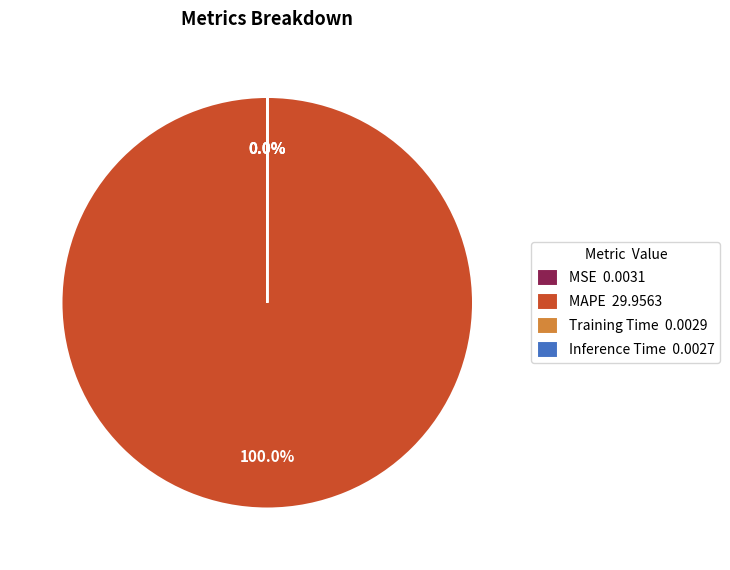

Which slice represents more than half of the pie?

MAPE